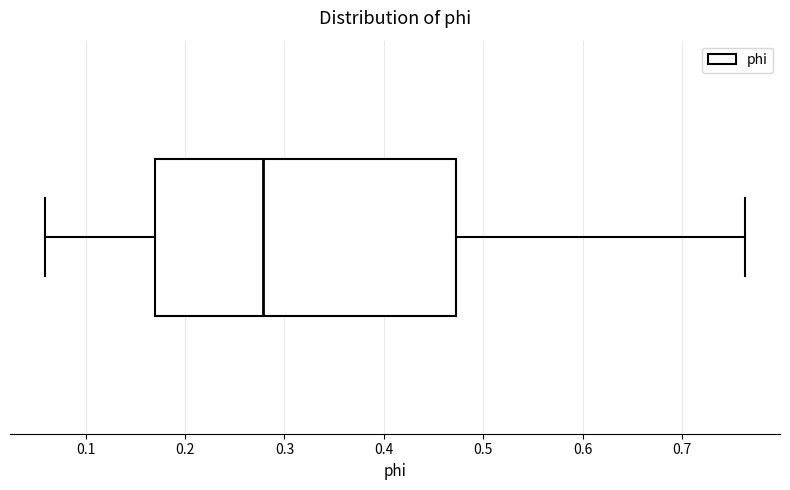

Where does the median line of the box sit on the x-axis? The values are not printed on the chart, so give them approximately, as read against the axis.

0.28